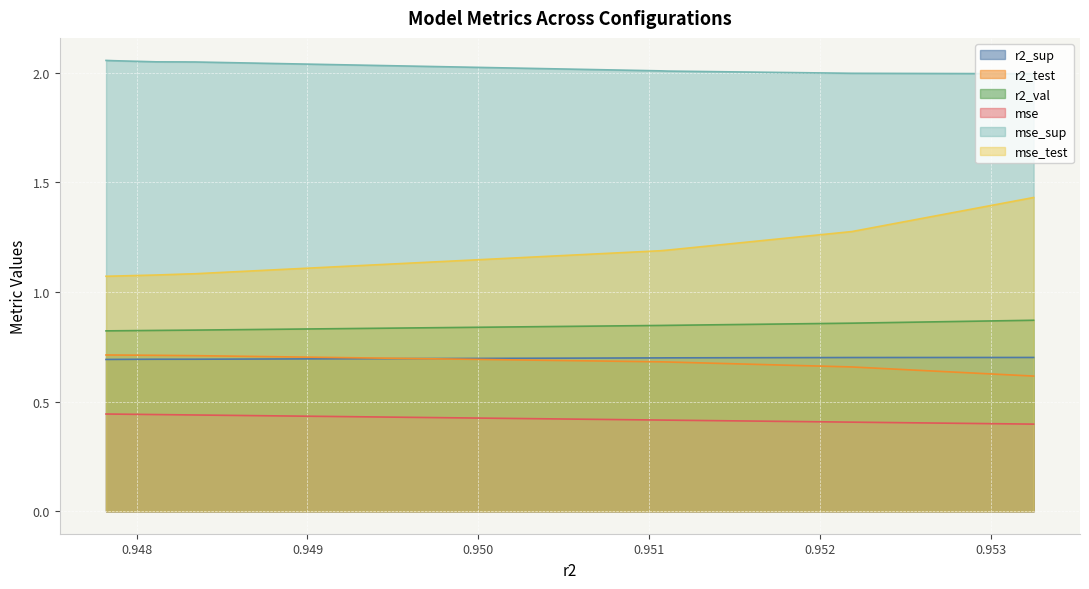

The value of r2_val at model_6_16_3 is 0.5. True or false?

False